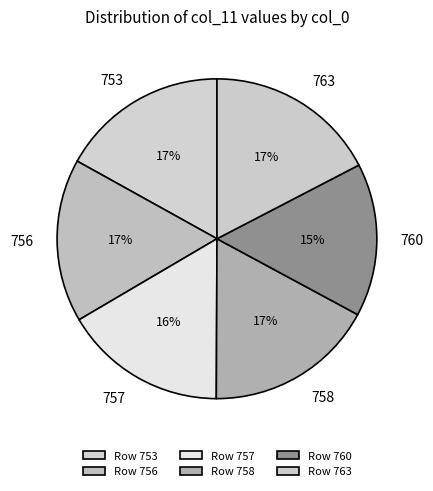

How many slices are in this pie chart?

6